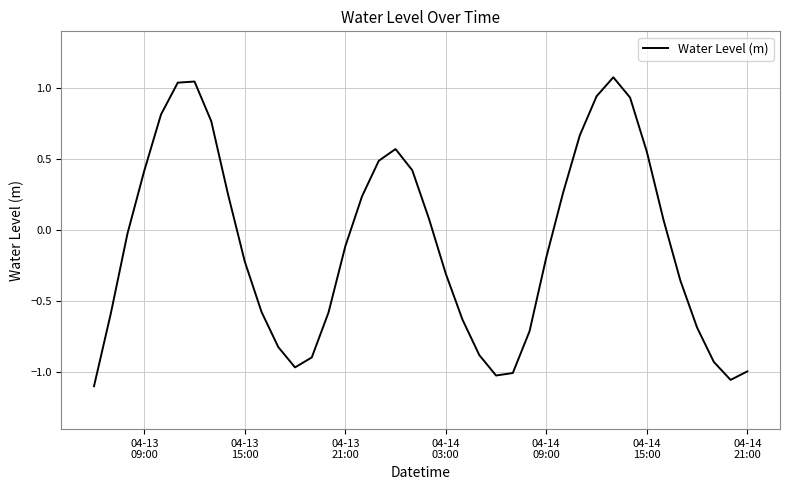

What is the maximum value shown in the chart?

1.1